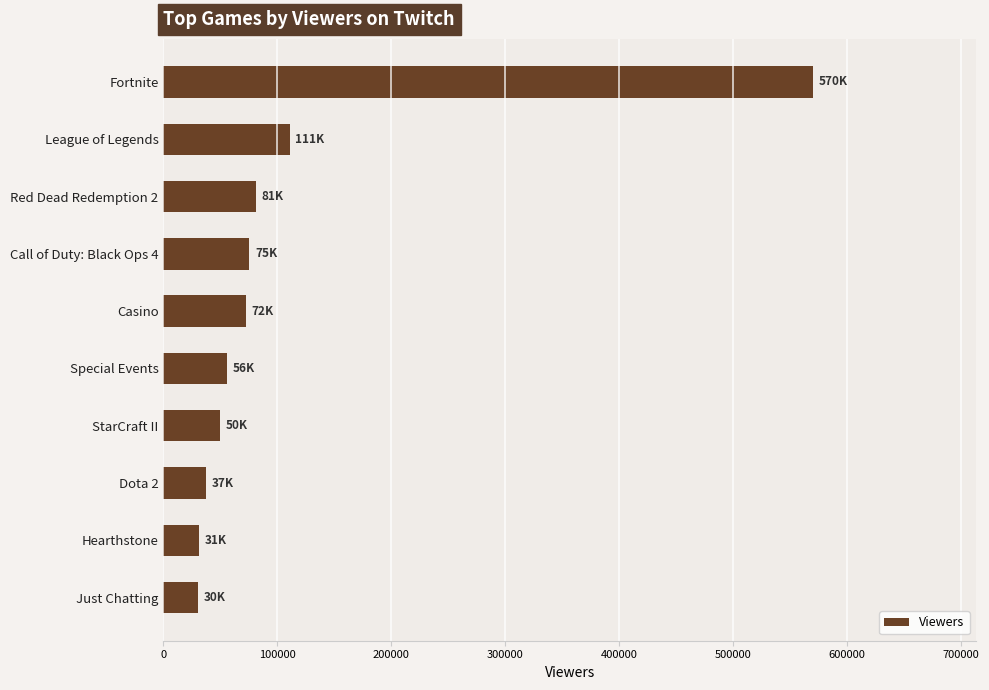

At which label is the value closest to 300390?

League of Legends